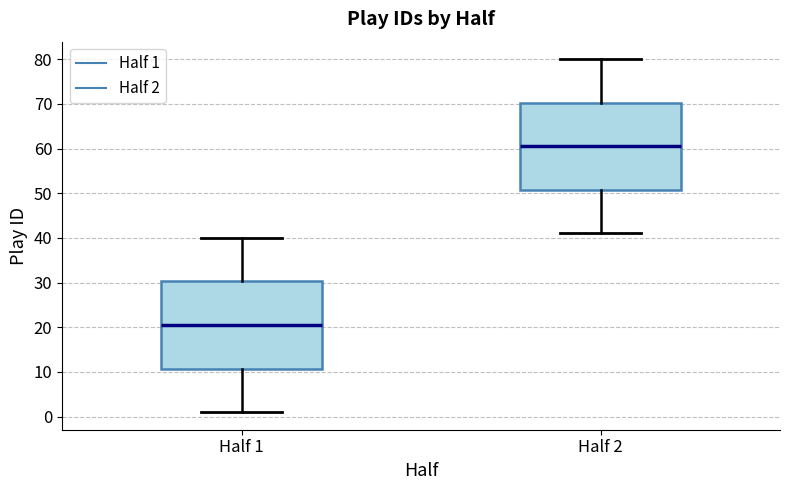

Reading left to right, transcribe this box plot: for each box, give where its median line is, the range the box spans, and where its two whiskers end, as read against the y-axis. The values are not printed on the chart, so give them approximately, as read against the axis.

Half 1: median 21, box 11 to 30, whiskers 1 to 40
Half 2: median 61, box 51 to 70, whiskers 41 to 80